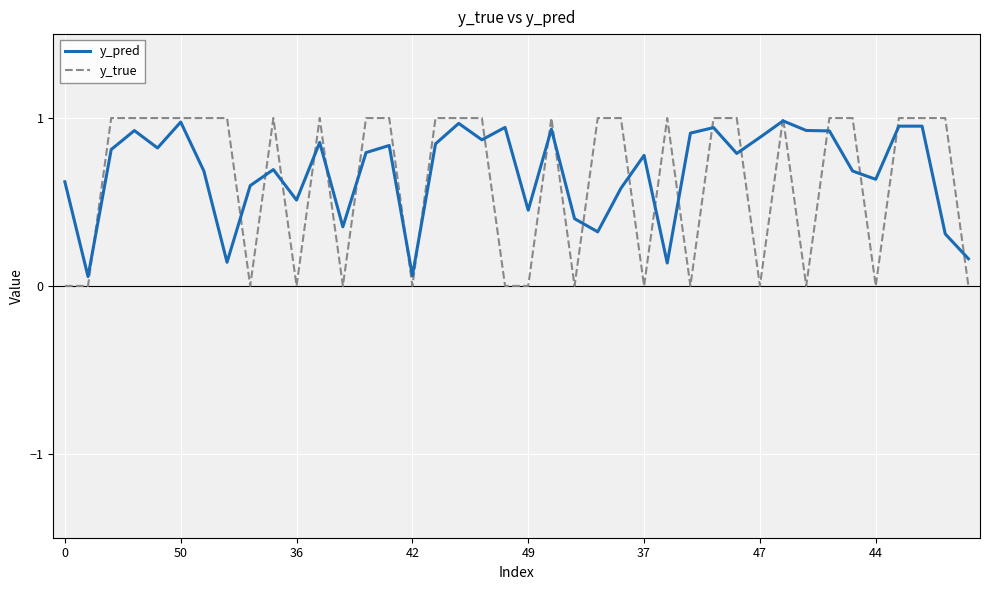

What are all the series names shown in the legend?

y_pred, y_true